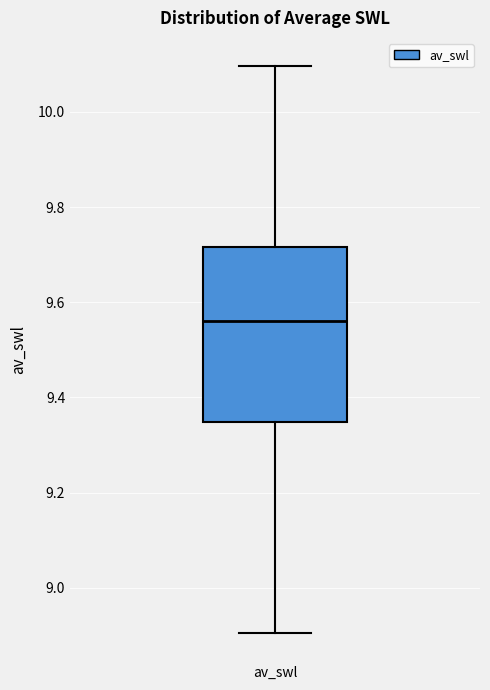

Read this box plot against the y-axis: the position of the median line, the range covered by the box, and the ends of both whiskers. The values are not printed on the chart, so give them approximately, as read against the axis.

median 9.56, box 9.34 to 9.72, whiskers 8.90 to 10.10